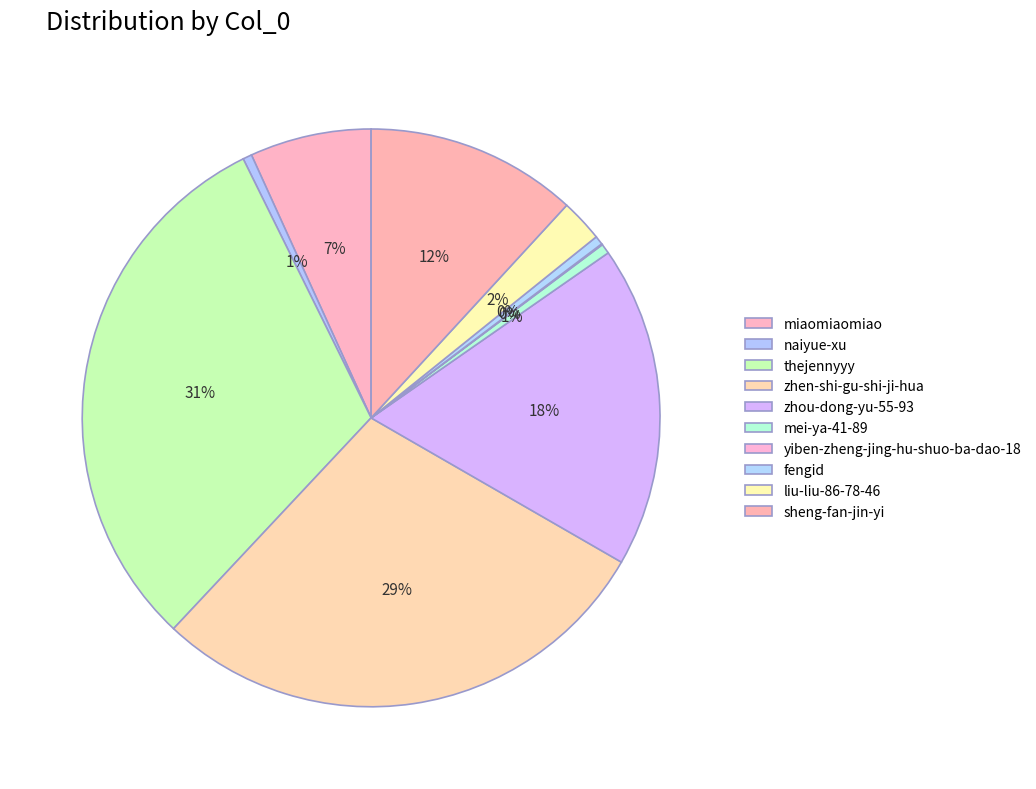

Is there any slice that represents more than half of the pie?

No